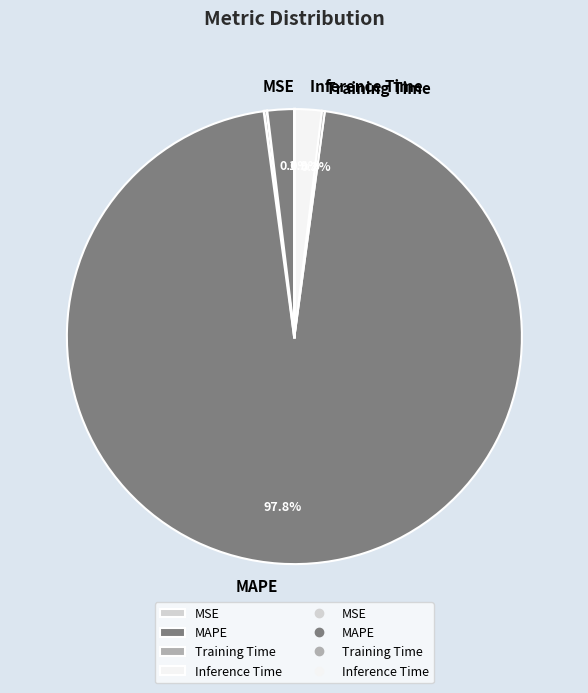

Does any single category account for the majority?

Yes